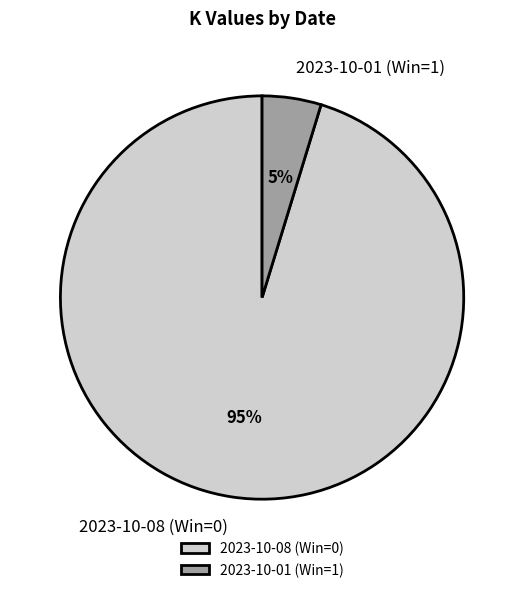

What percentage is the 2023-10-01 (Win=1) slice, to the nearest percent?

5%